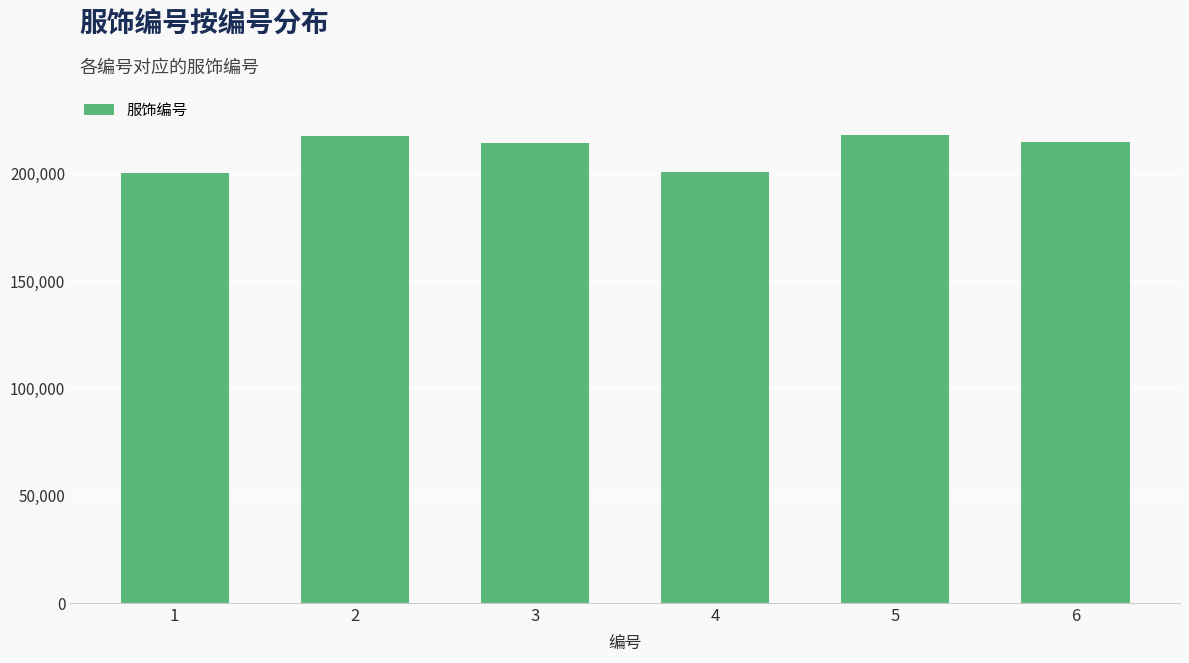

The value at 5 is 337367. True or false?

False